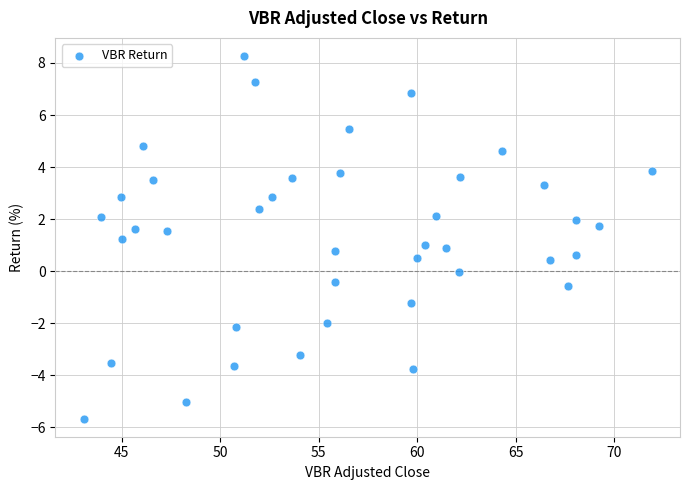

What is the range of X values (max minus min)?

28.8